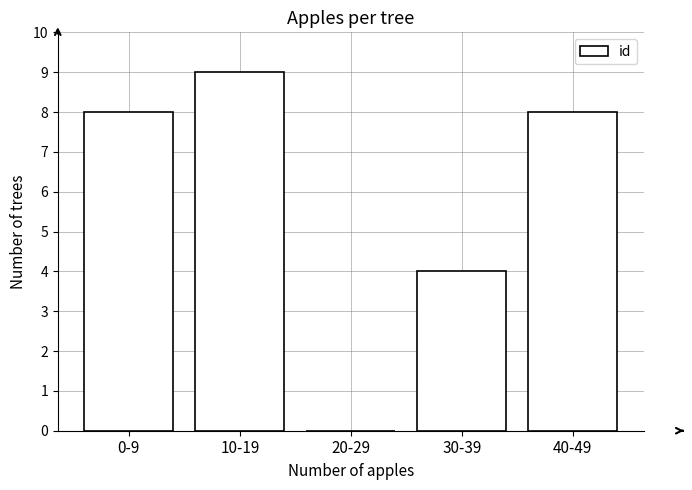

Reading left to right, transcribe all the data shown in this chart.

0-9=8	10-19=9	20-29=0	30-39=4	40-49=8